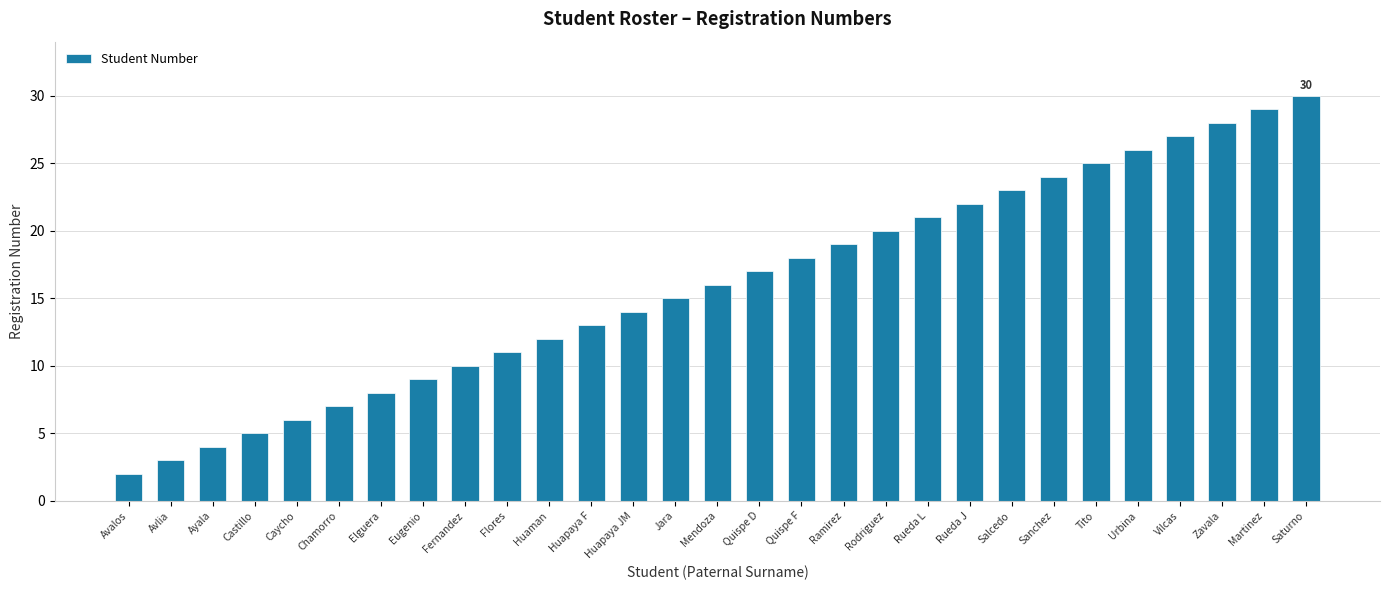

Are the bars horizontal?

No